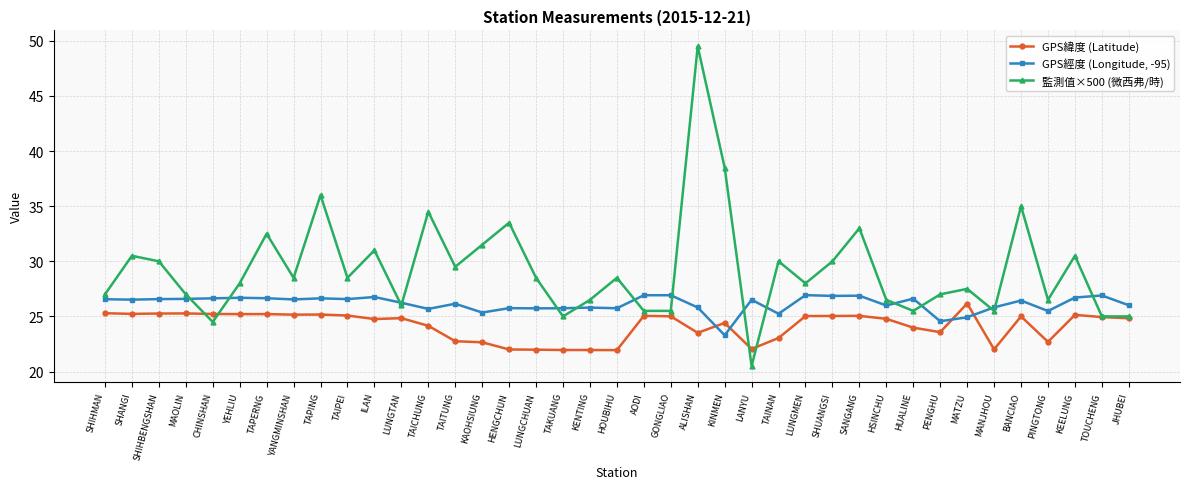

Count the number of categories in the chart.

39